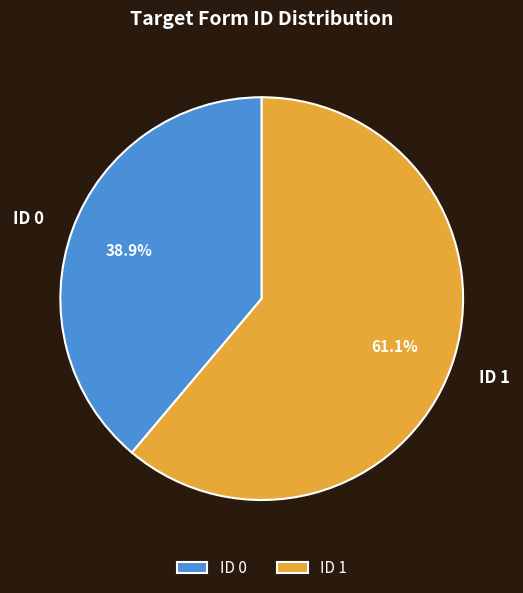

True or false: ID 1 accounts for 72% of the total.

False